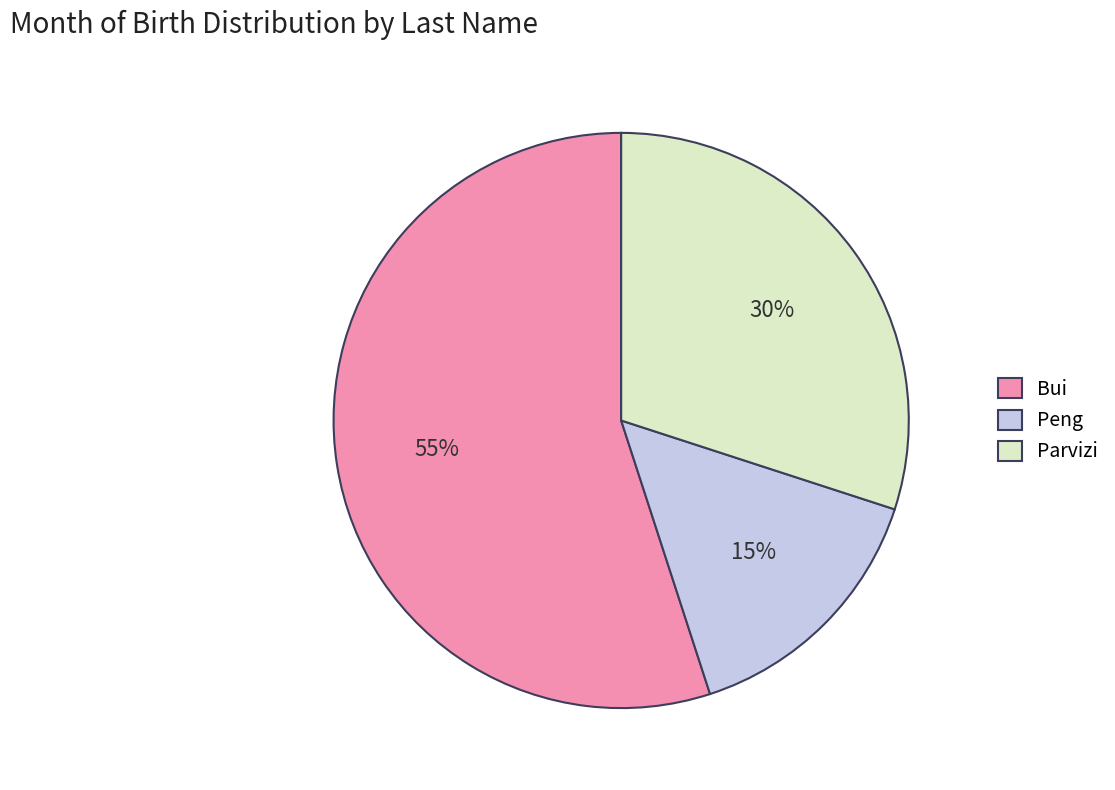

What percentage is the Peng slice, to the nearest percent?

15%